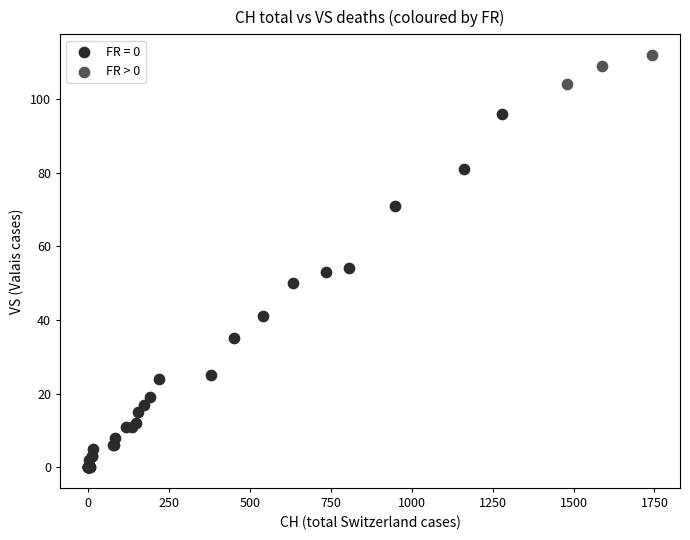

Which series contains the lowest Y value?

FR = 0